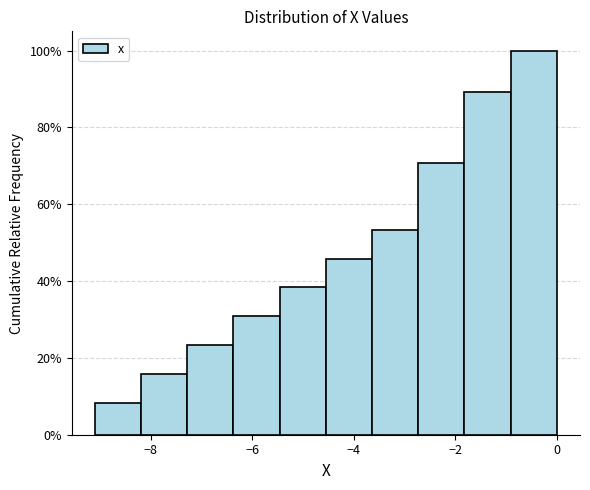

Reading left to right, list every bar in this chart as the range it spans on the x-axis followed by its height. Neither the bar edges nor the heights are printed on the chart, so give them approximately, as read against the axes.

-9.0 to -8.2: 8
-8.2 to -7.2: 16
-7.2 to -6.4: 24
-6.4 to -5.4: 30
-5.4 to -4.6: 38
-4.6 to -3.6: 46
-3.6 to -2.8: 54
-2.8 to -1.8: 70
-1.8 to -1.0: 90
-1.0 to 0.0: 100